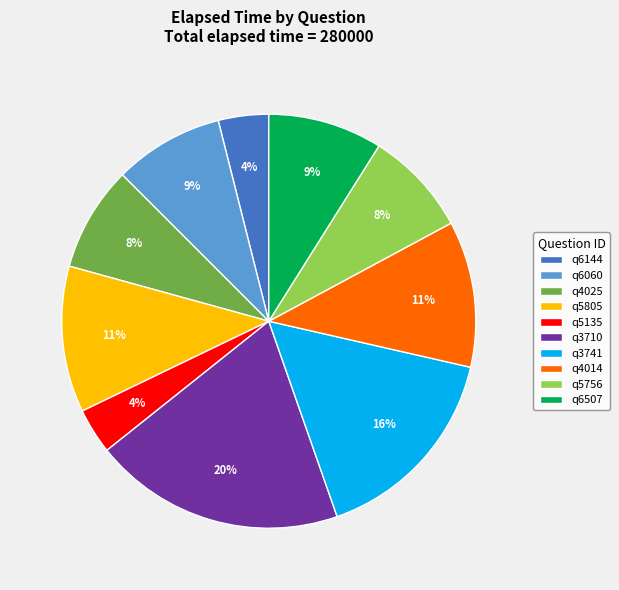

Is q5805 the majority of the pie?

No